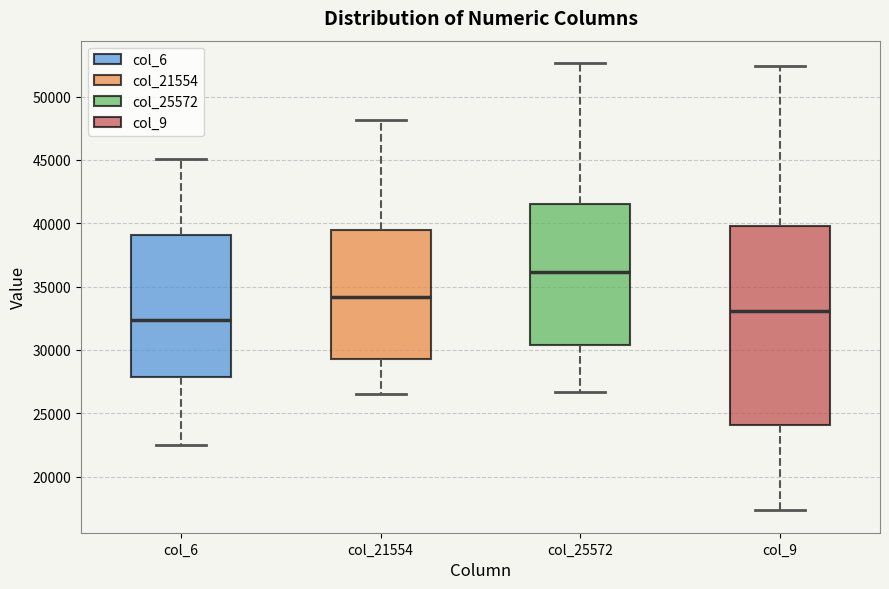

Which box has the lowest median line?

col_6